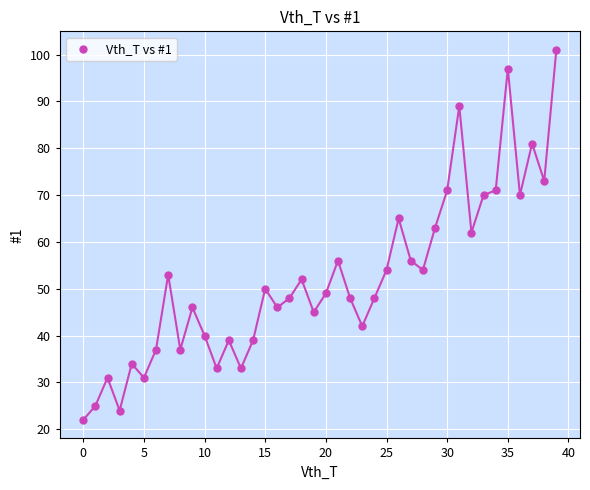

What Y value in the scatter plot is closest to 61?

62